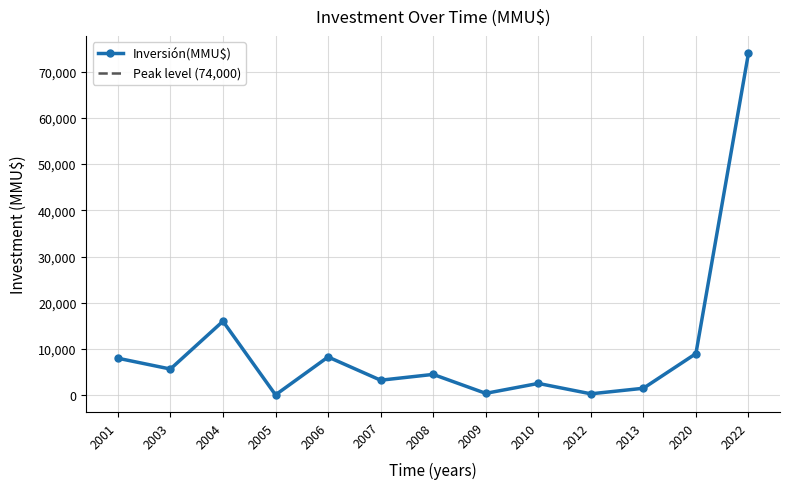

What is the average value?

10269